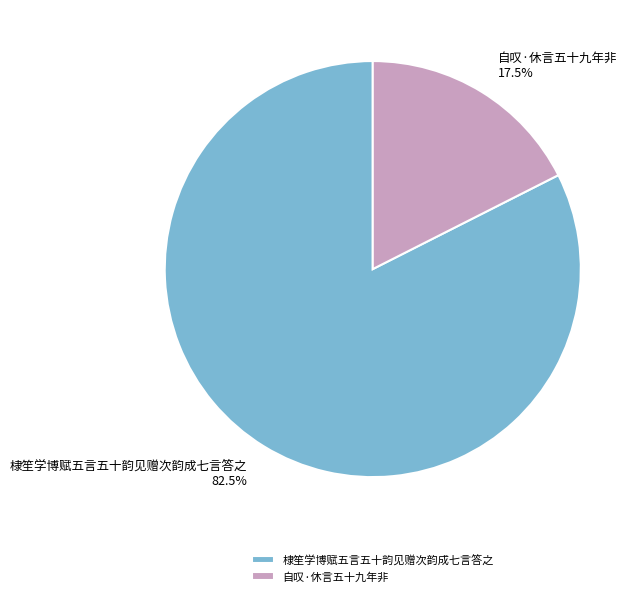

Which category has the biggest portion of the pie?

棣笙学博赋五言五十韵见赠次韵成七言答之